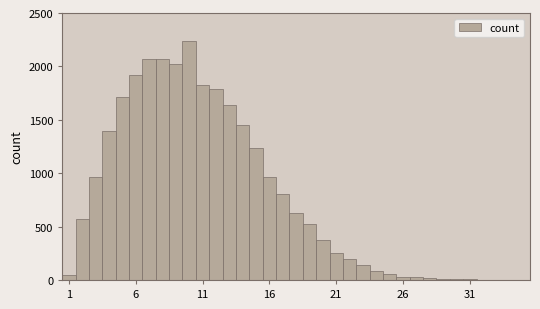

Read against the x-axis, roughly where is the centre of the tallest bar?

10.0